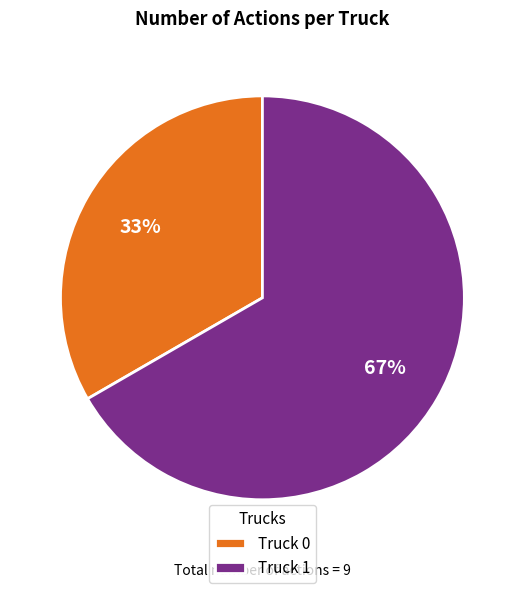

Which slice is the largest?

Truck 1